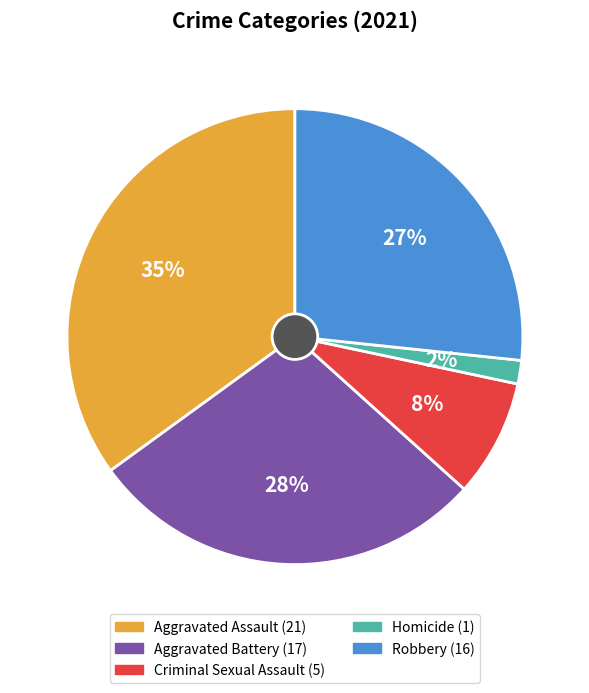

Is it true that Aggravated Assault is 28% of the pie?

False